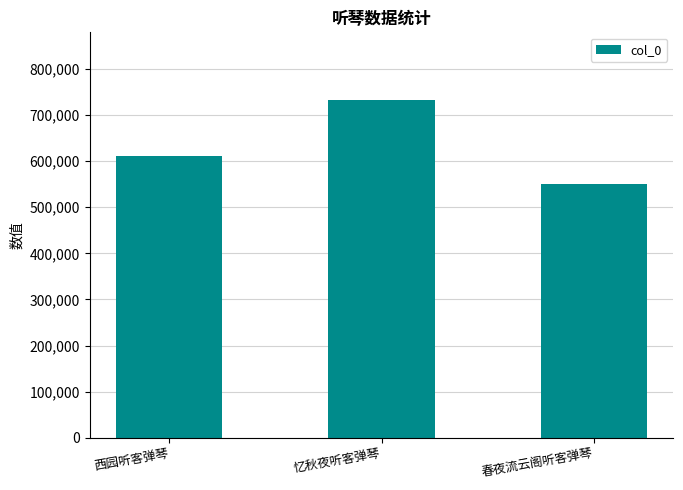

Reading right to left, what are all the values shown in this chart?

550157	732375	610564